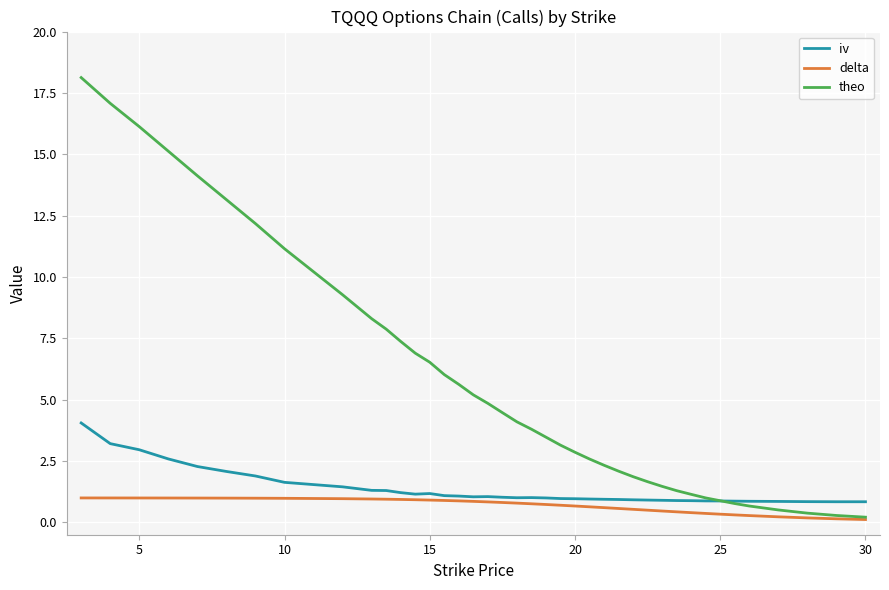

Which series has the largest total across all categories?

theo